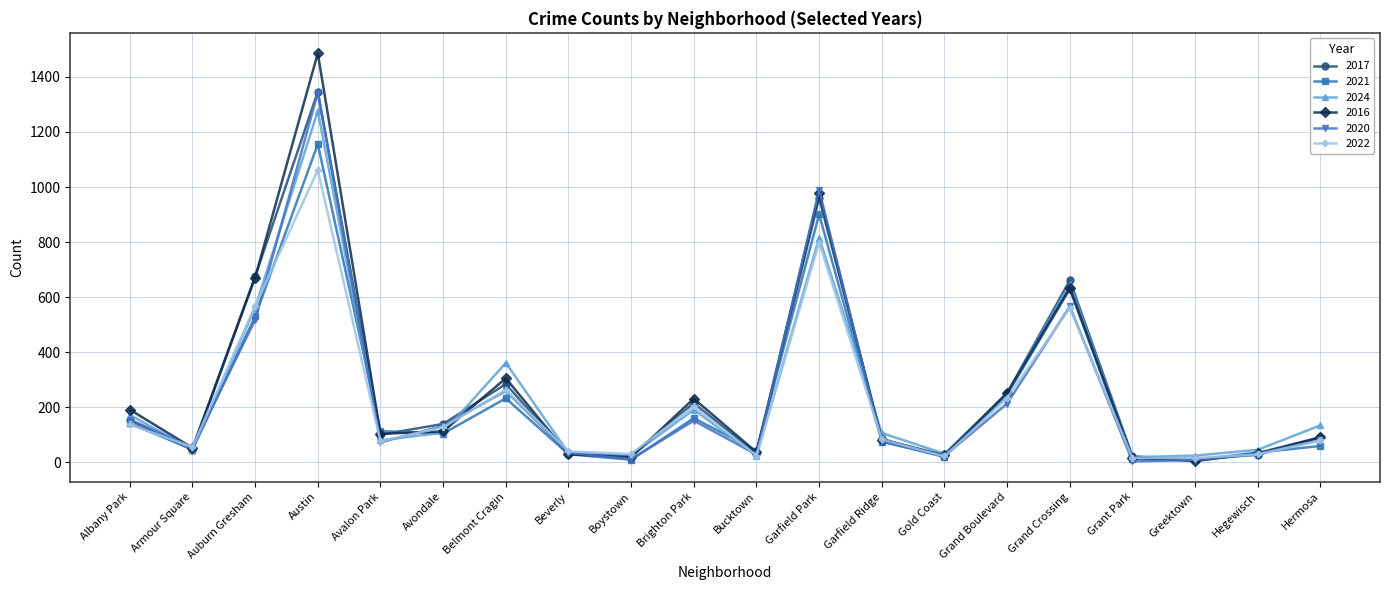

What position from the right is Hermosa?

1